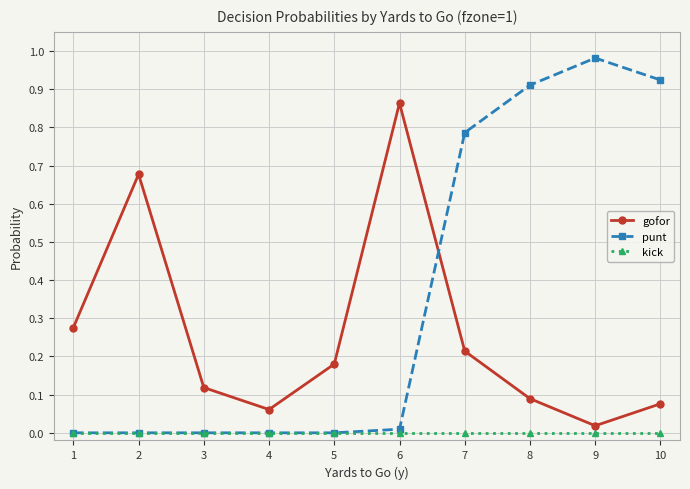

Where do gofor and punt first cross each other?

6 and 7